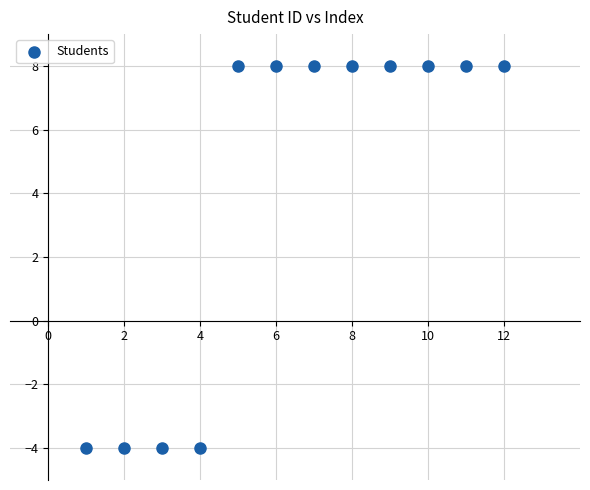

What is the range of X values (max minus min)?

11.0